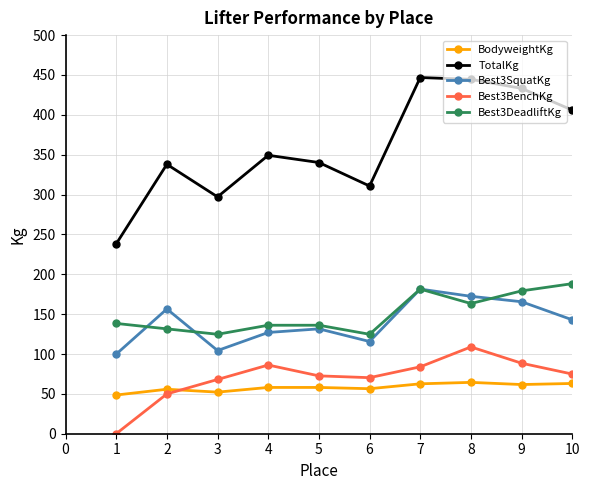

True or false: TotalKg has more than 1 points higher than both neighbors.

True